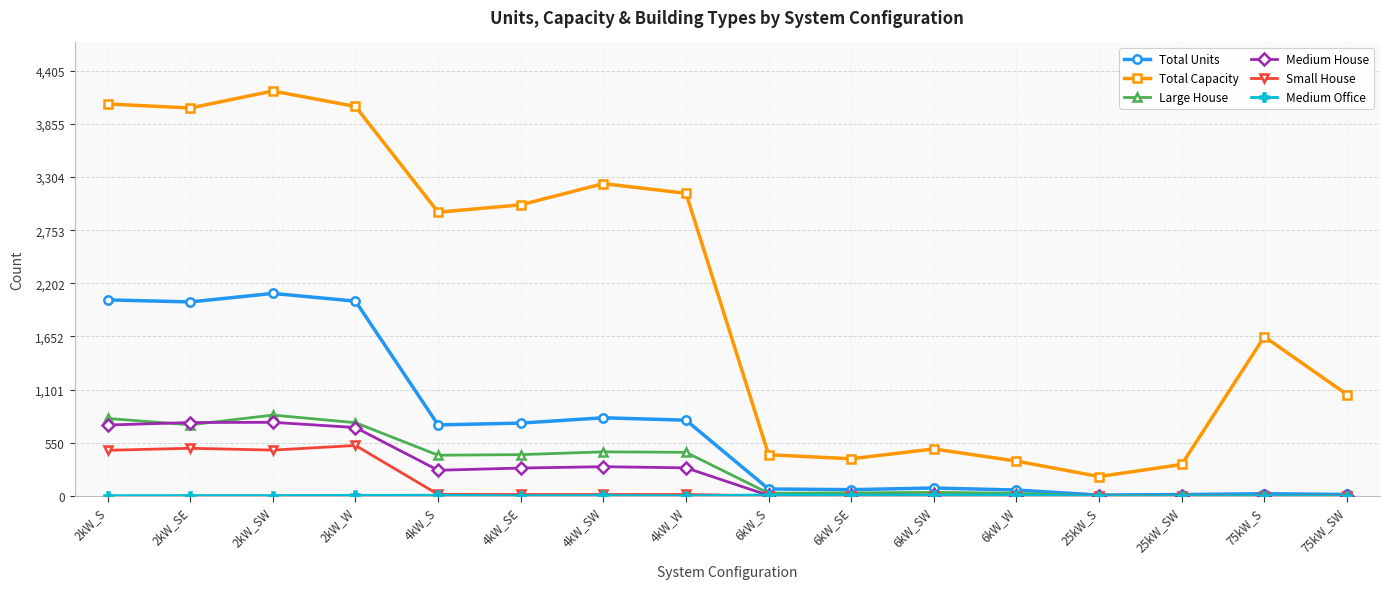

Is it true that Total Capacity equals 1036 at 75kW_S?

False